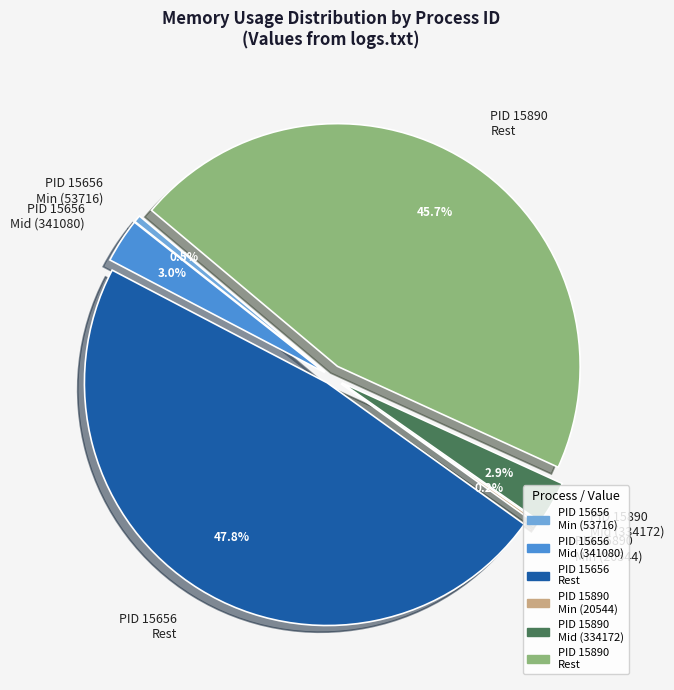

Does PID 15890 Mid (334172) represent more than half of the total?

No